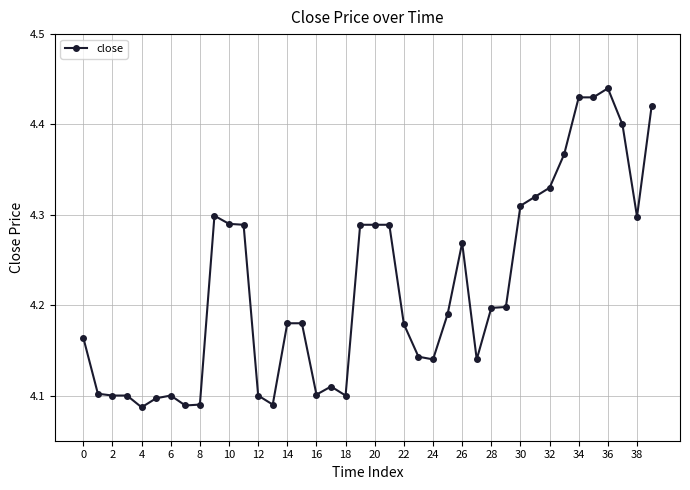

True or false: there are more than 2 points higher than both neighbors.

True